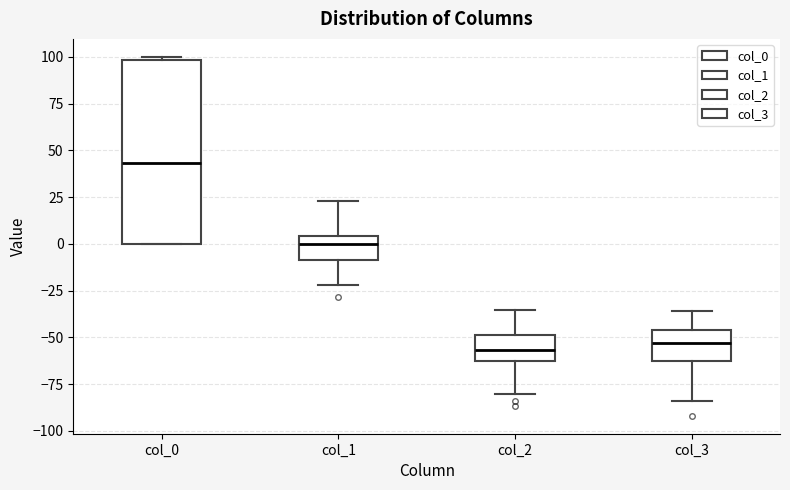

Where is the lower edge of the box for col_2 on the y-axis? The values are not printed on the chart, so give them approximately, as read against the axis.

-65